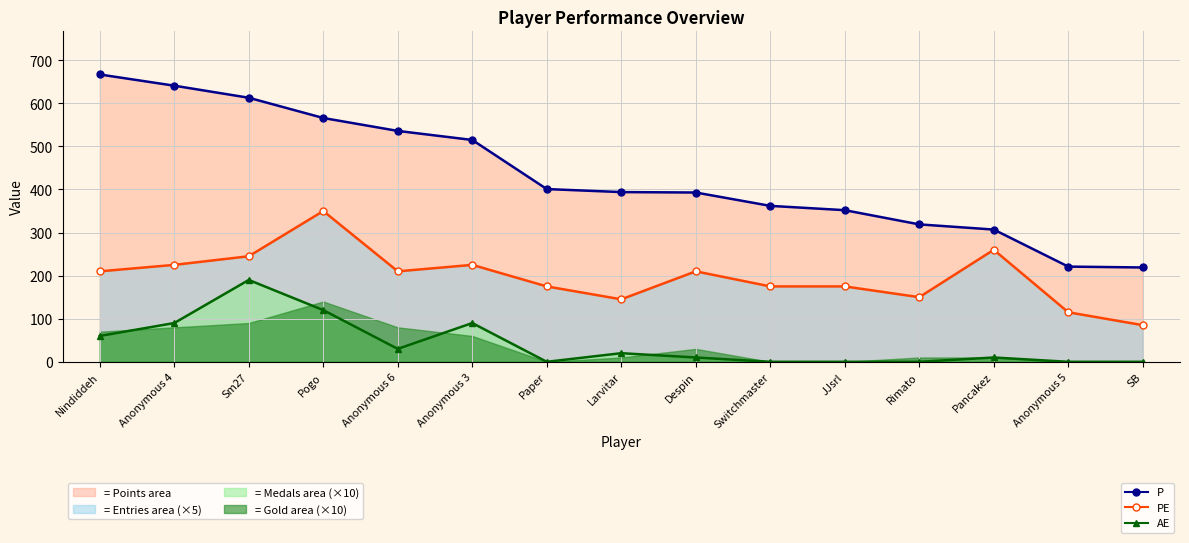

Which series changed the most between Sm27 and Anonymous 5?

P (Points)